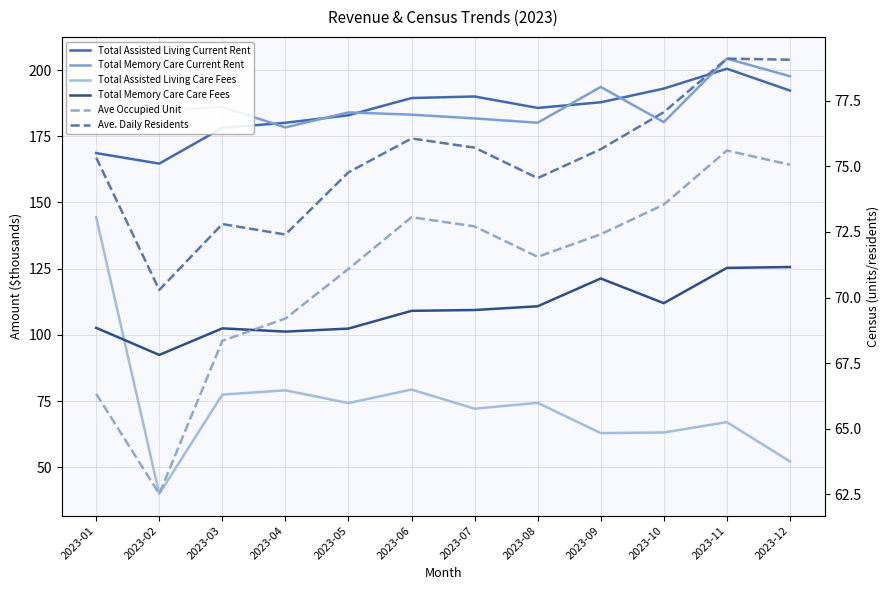

What is the sum of all Total Assisted Living Care Fees values?

886.2